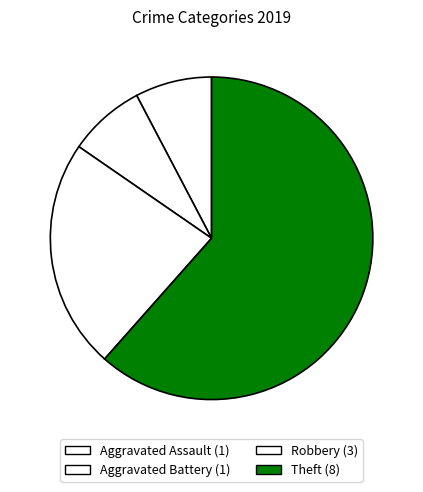

What is the ratio of the value at Aggravated Battery to the value at Aggravated Assault?

1.0